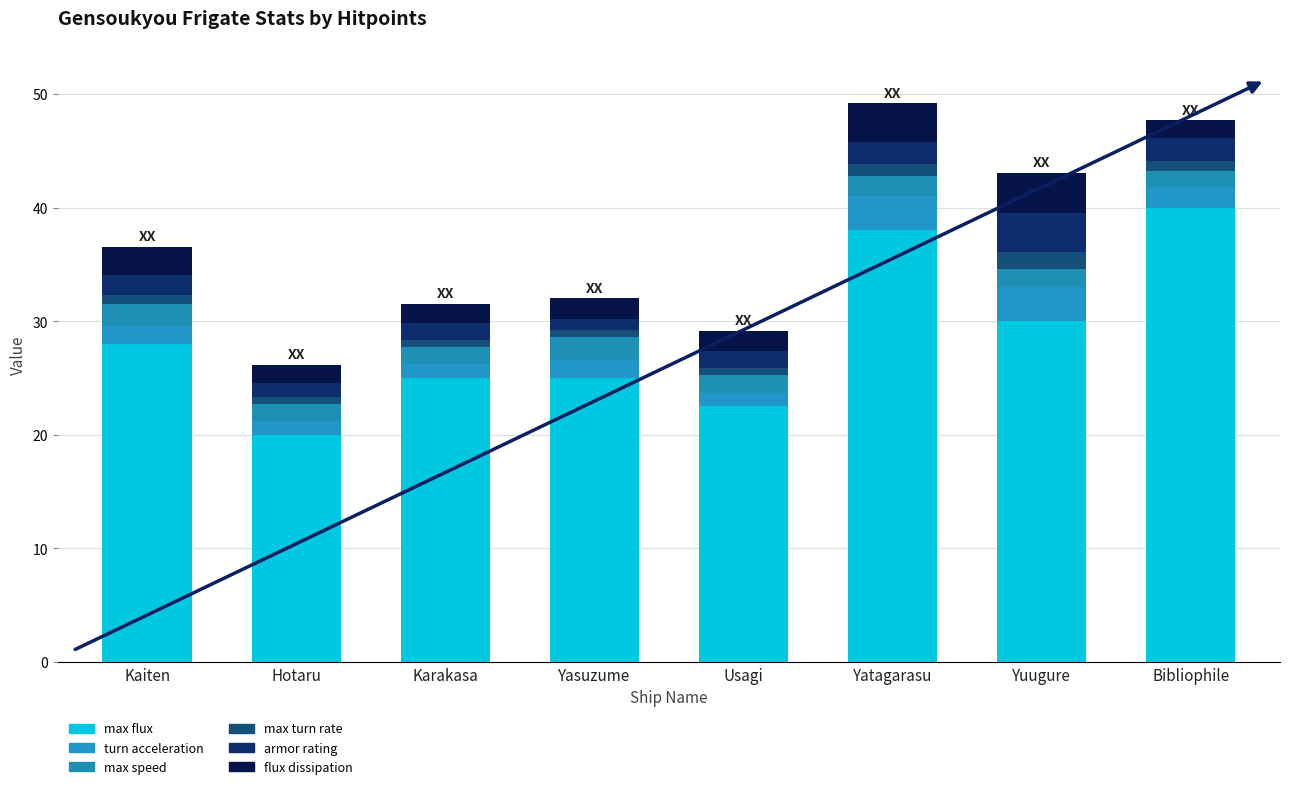

Is it true that max speed equals 0.7 at Usagi?

False